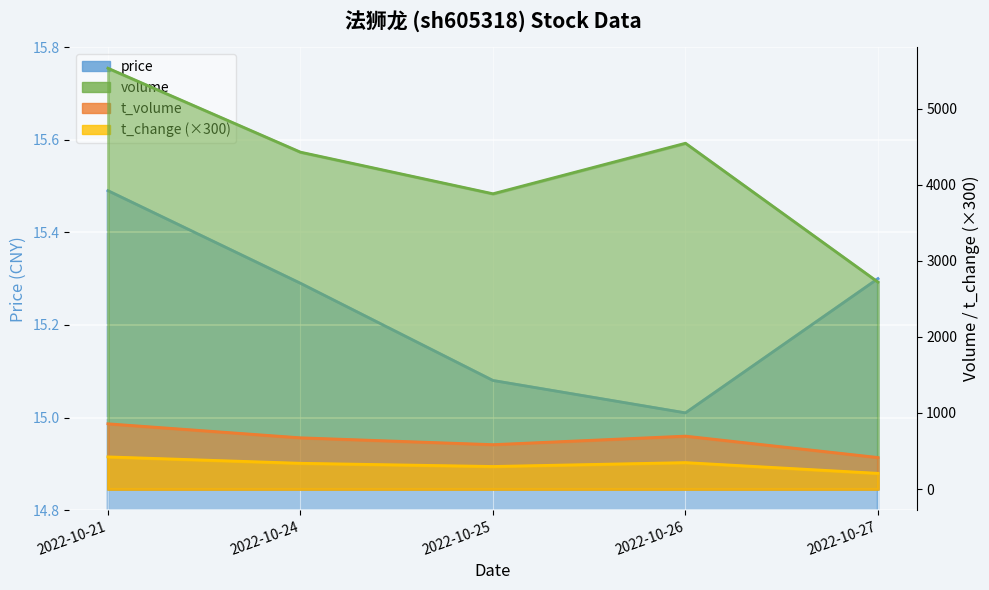

At which category does volume reach its first local valley?

2022-10-25